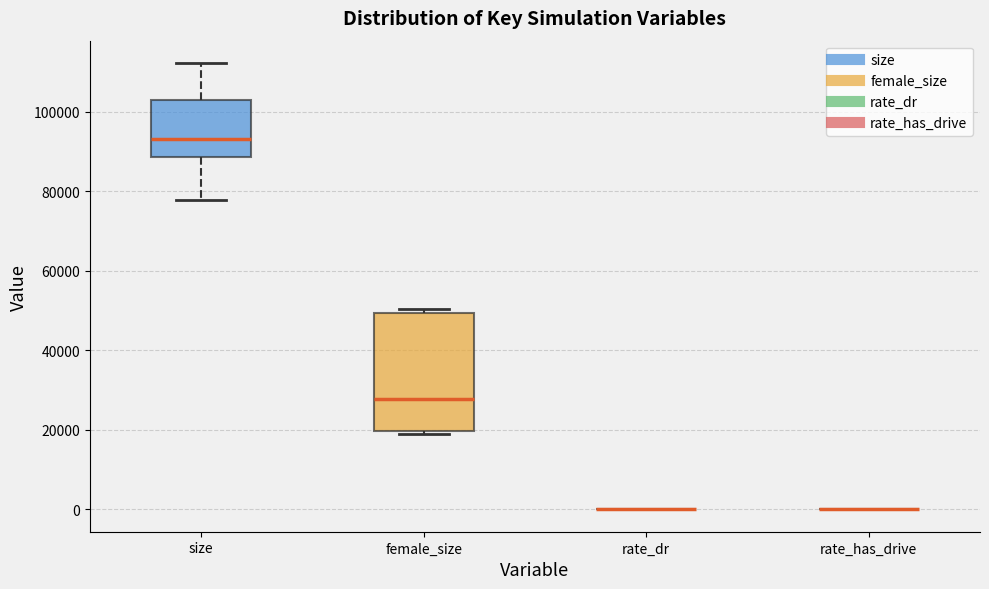

Reading left to right, transcribe this box plot: for each box, give where its median line is, the range the box spans, and where its two whiskers end, as read against the y-axis. The values are not printed on the chart, so give them approximately, as read against the axis.

size: median 94000, box 88000 to 102000, whiskers 78000 to 112000
female_size: median 28000, box 20000 to 50000, whiskers 18000 to 50000 (just above the box's upper edge)
rate_dr: box collapsed to a line at 0, whiskers 0 to 0
rate_has_drive: box collapsed to a line at 0, whiskers 0 to 0